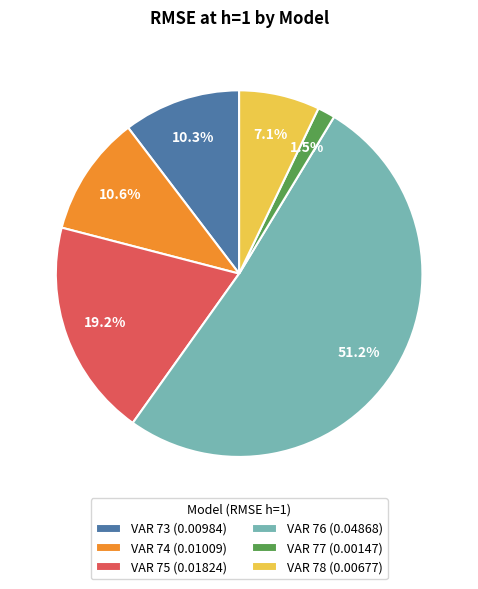

To the nearest percent, what is the average slice percentage?

17%